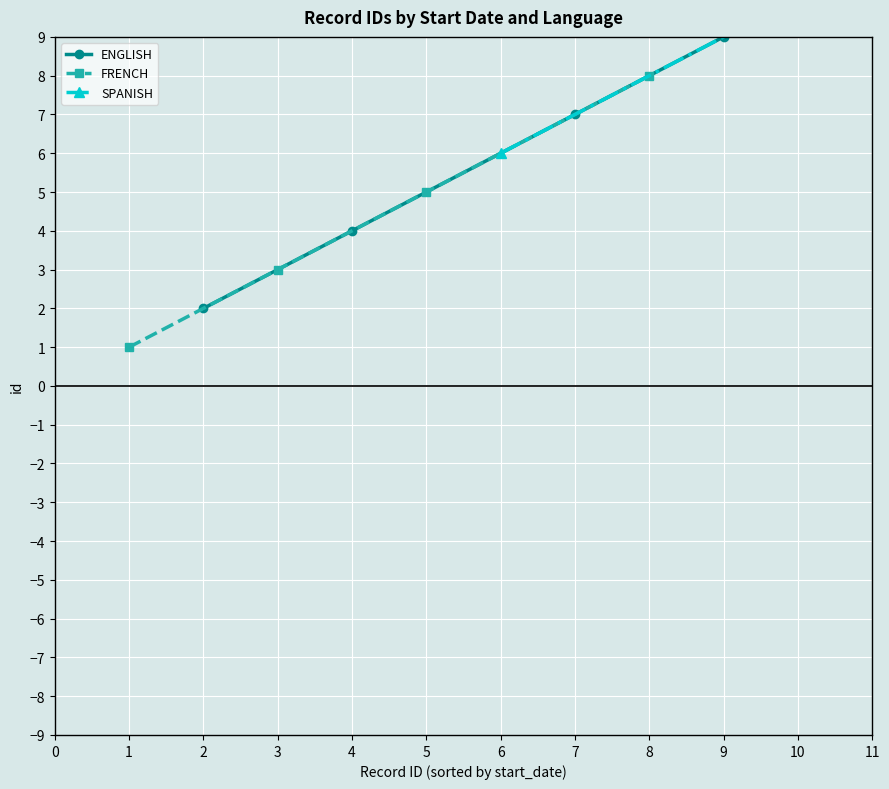

What is the highest value of the ENGLISH series?

9